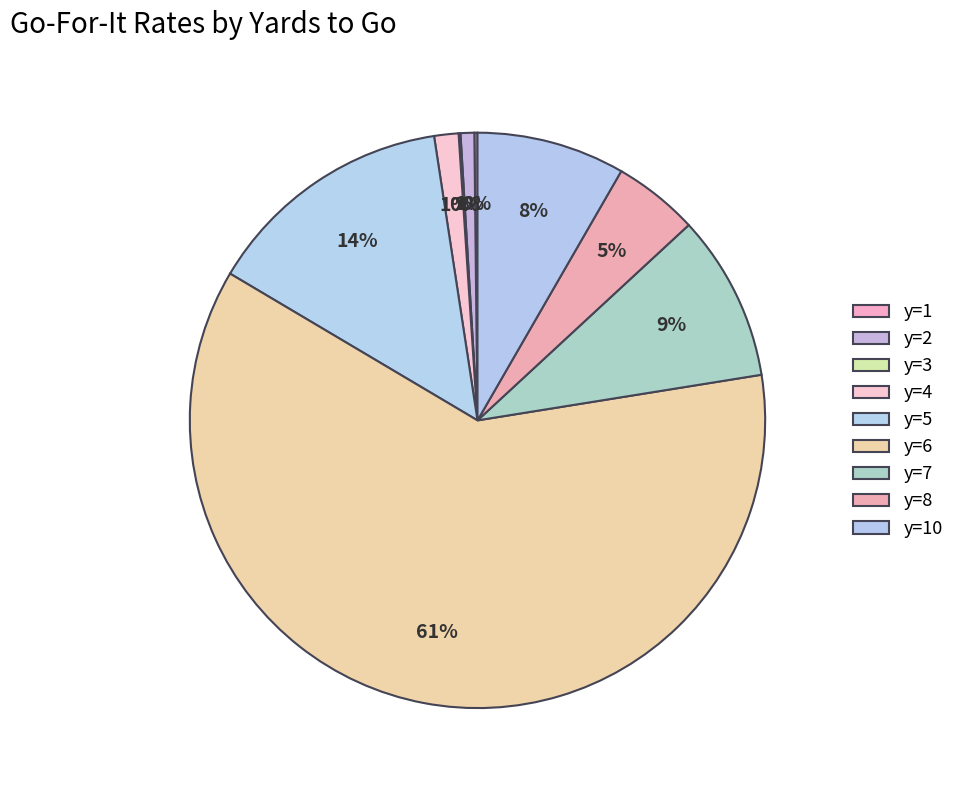

True or false: y=10 accounts for 3% of the total.

False